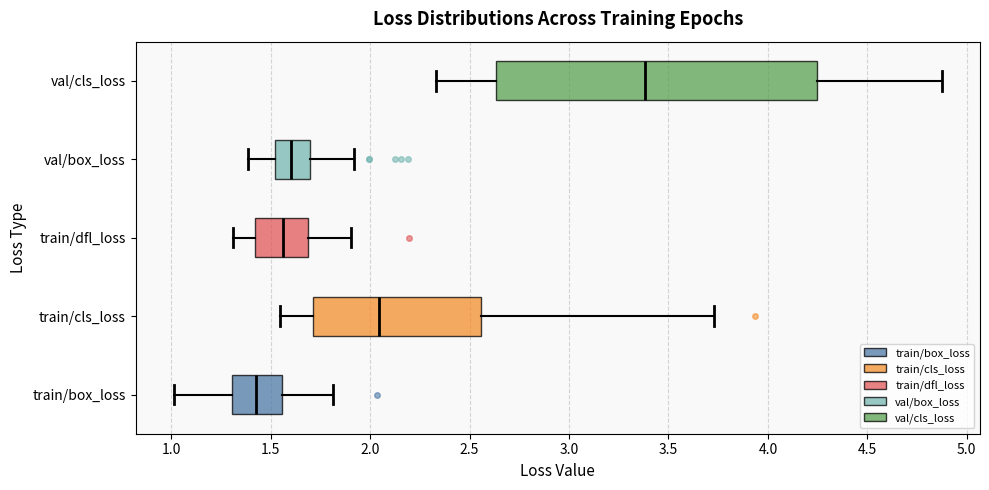

Where is the right edge of the box for val/box_loss on the x-axis? The values are not printed on the chart, so give them approximately, as read against the axis.

1.70